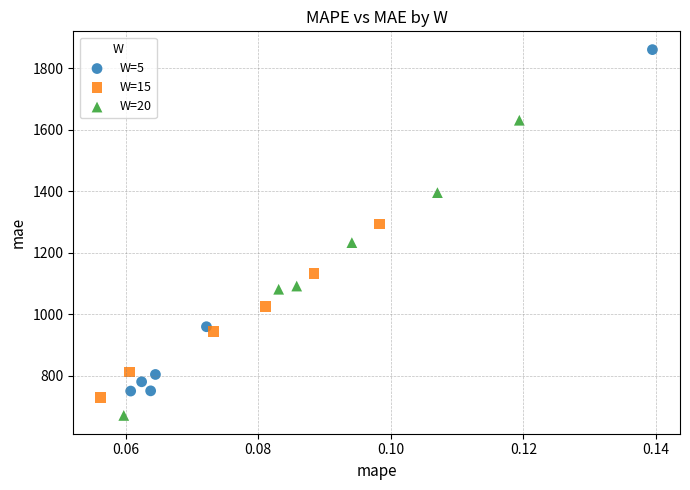

Which series contains the highest Y value?

W=5